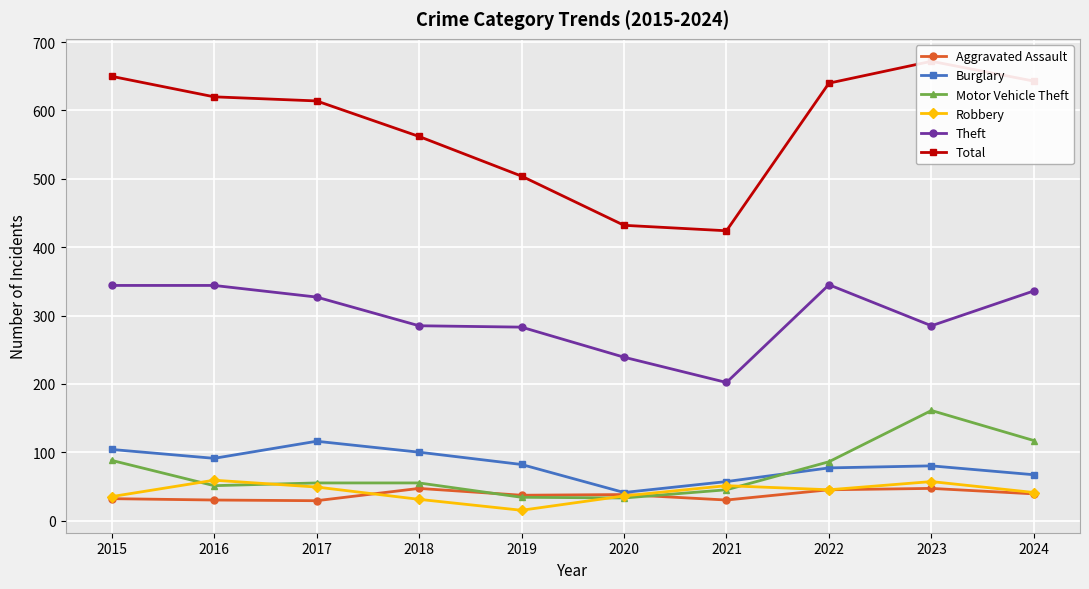

True or false: Robbery and Total cross at least once.

False